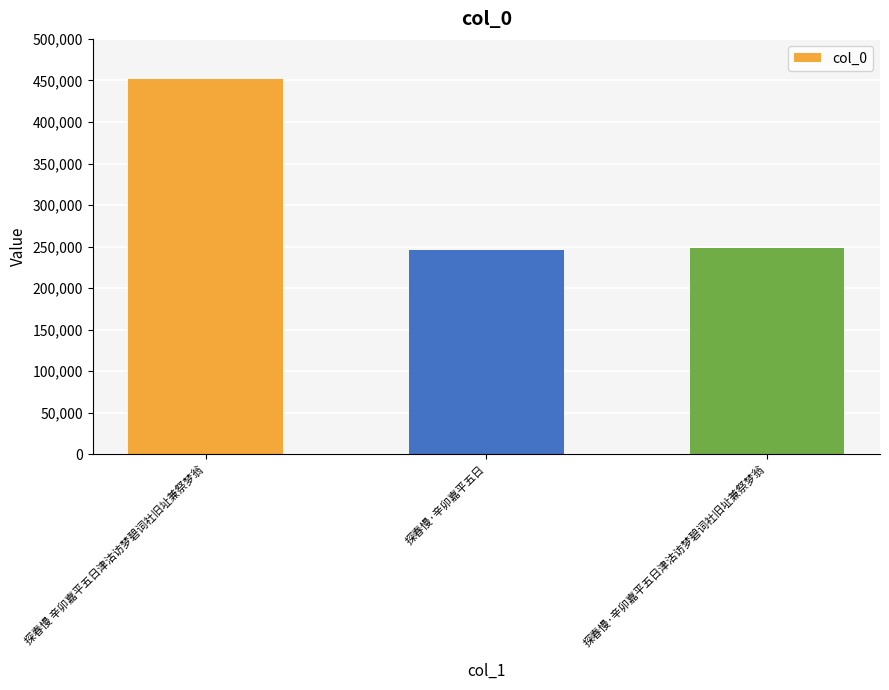

How many bars are there in total?

3